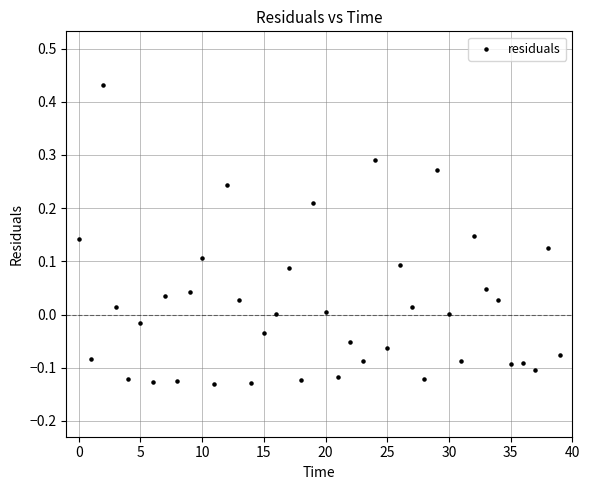

What is the range of Y values (max minus min)?

0.6